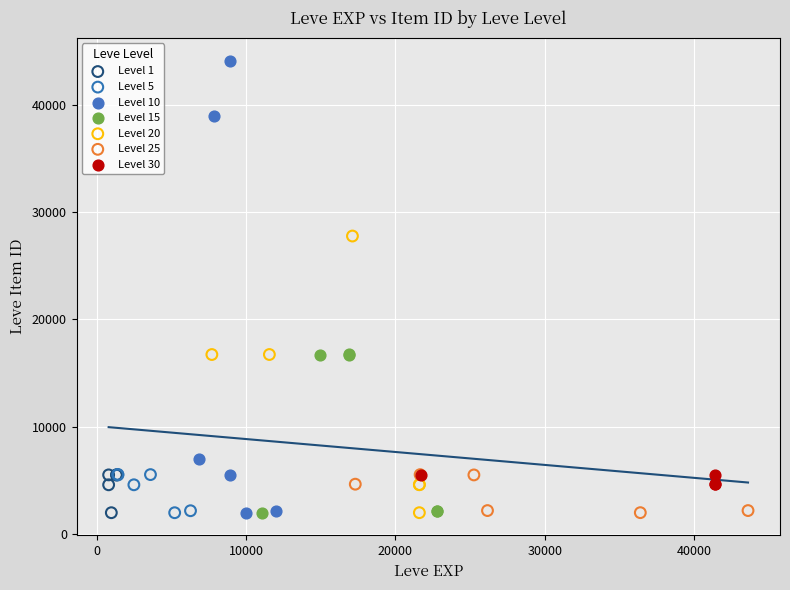

Which series has the largest Y range (max minus min)?

Level 10